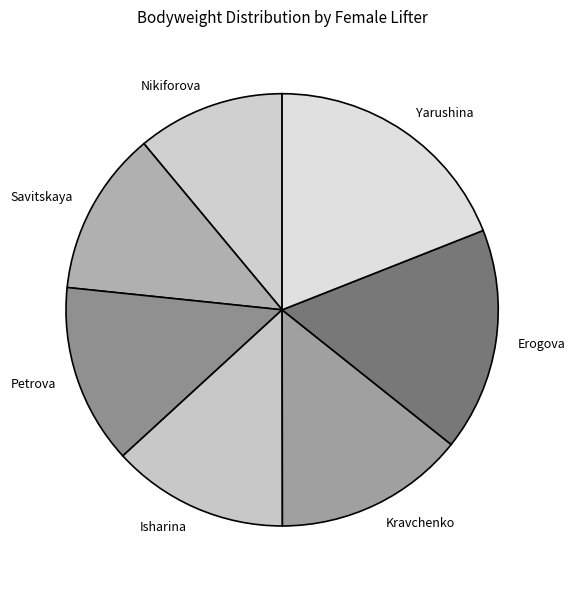

What is the ratio of the value at Nikiforova to the value at Yarushina?

0.6